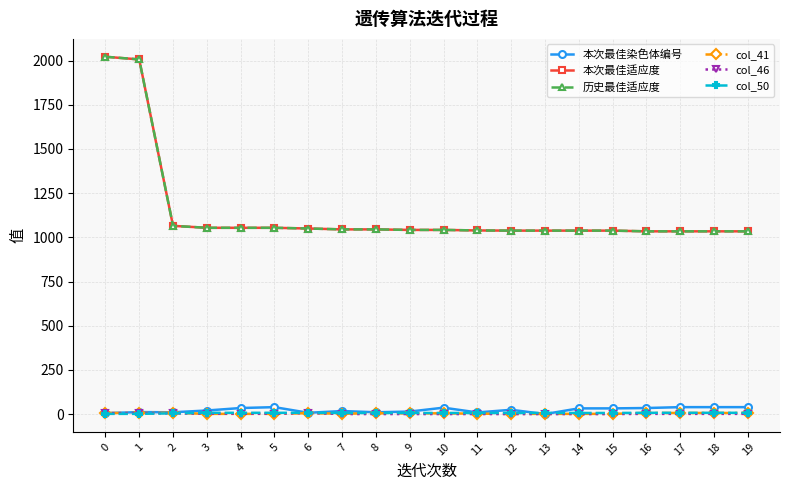

Is this an area chart (filled region under the line)?

No